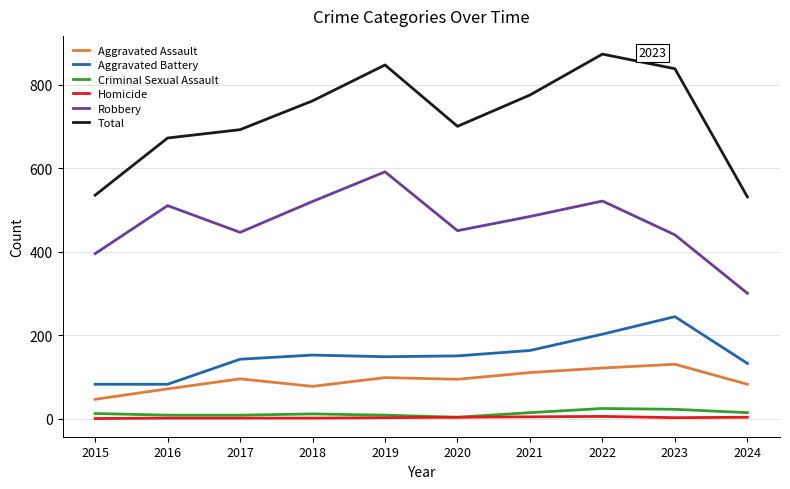

True or false: Aggravated Assault and Criminal Sexual Assault cross at least once.

False